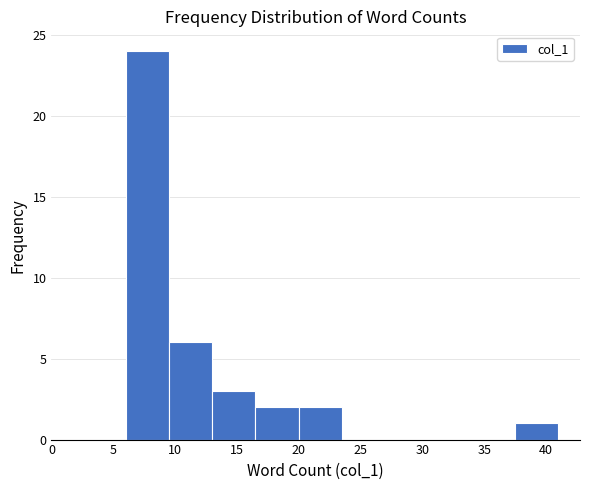

Reading left to right, list every bar in this chart as the range it spans on the x-axis followed by its height. The values are not printed on the chart, so give them approximately, as read against the axis.

6.0 to 9.5: 24
9.5 to 13.0: 6
13.0 to 16.5: 3
16.5 to 20.0: 2
20.0 to 23.5: 2
23.5 to 27.0: 0
27.0 to 30.5: 0
30.5 to 34.0: 0
34.0 to 37.5: 0
37.5 to 41.0: 1